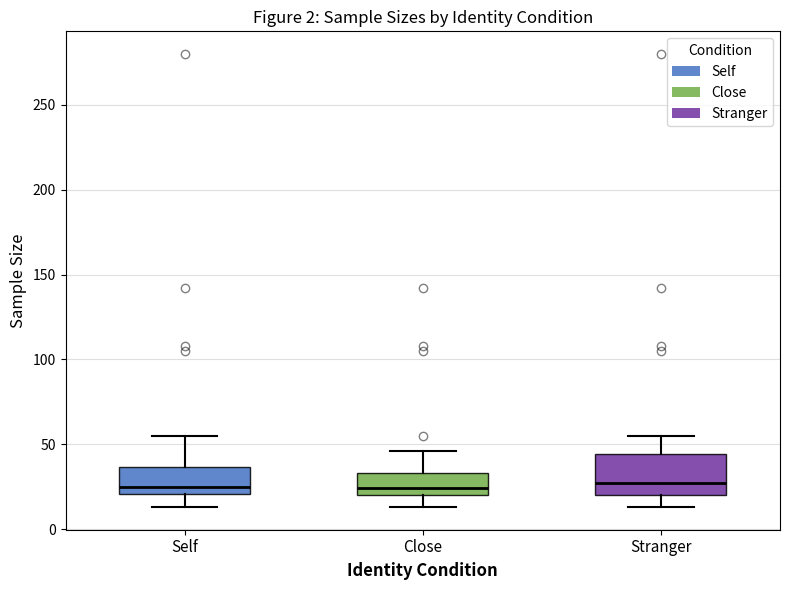

Reading left to right, transcribe this box plot: for each box, give where its median line is, the range the box spans, and where its two whiskers end, as read against the y-axis. The values are not printed on the chart, so give them approximately, as read against the axis.

Self: median 25, box 20 to 35, whiskers 15 to 55
Close: median 25, box 20 to 35, whiskers 15 to 45
Stranger: median 25, box 20 to 45, whiskers 15 to 55